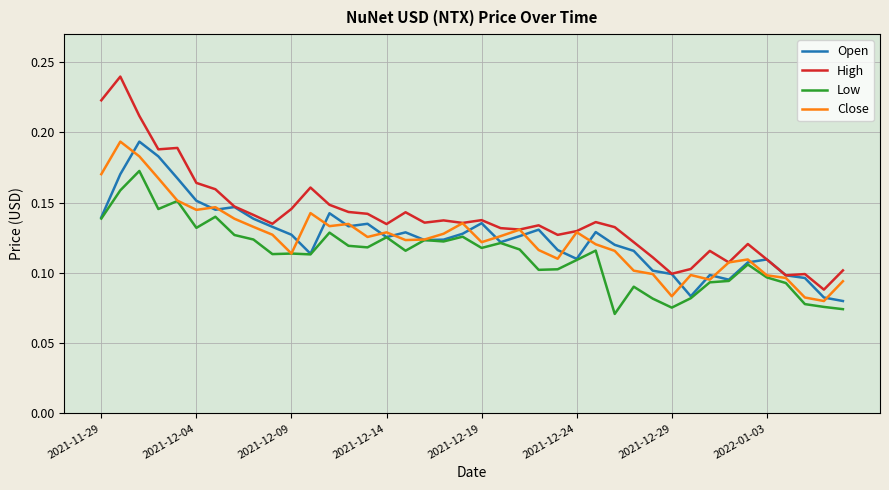

Which series has the largest range (max minus min)?

High